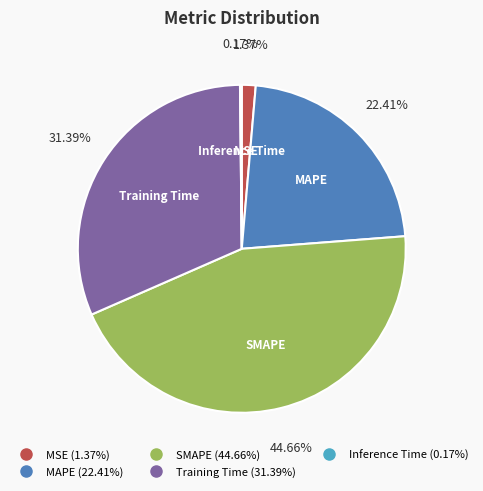

Which has a higher value, MSE or SMAPE?

SMAPE